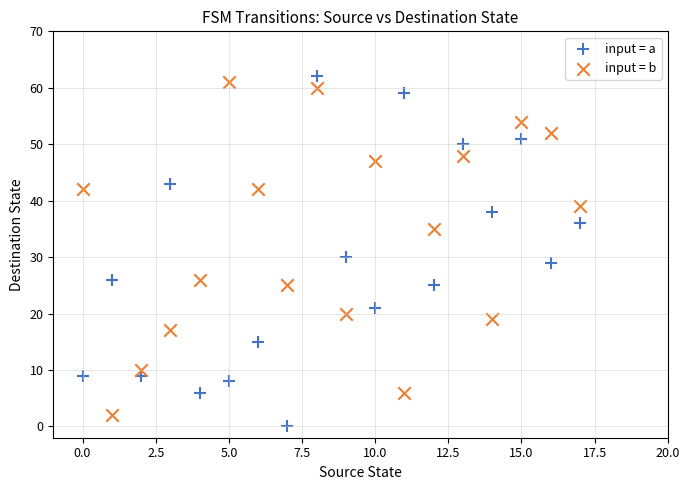

Across all data points, what is the range of Y values (max minus min)?

62